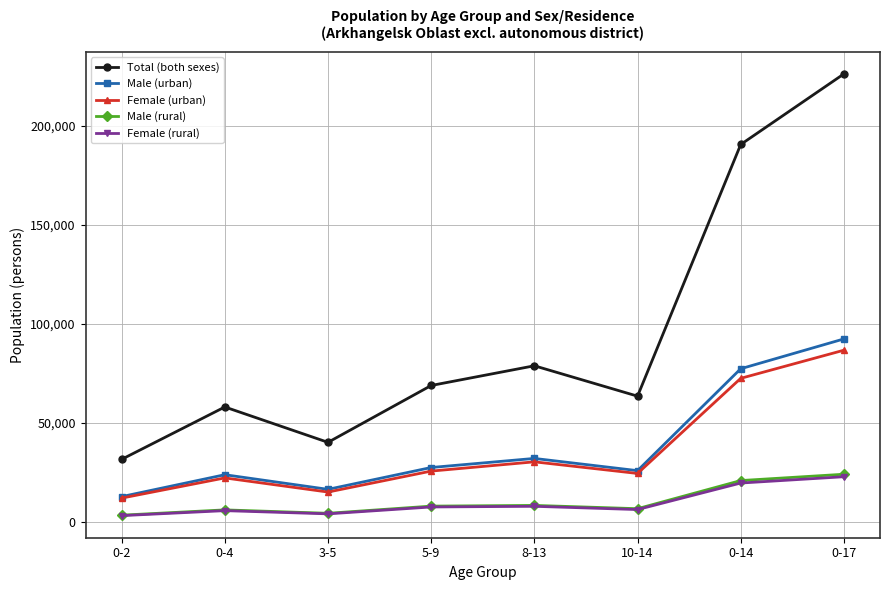

True or false: Female (urban) has more than 1 interior local peaks.

True